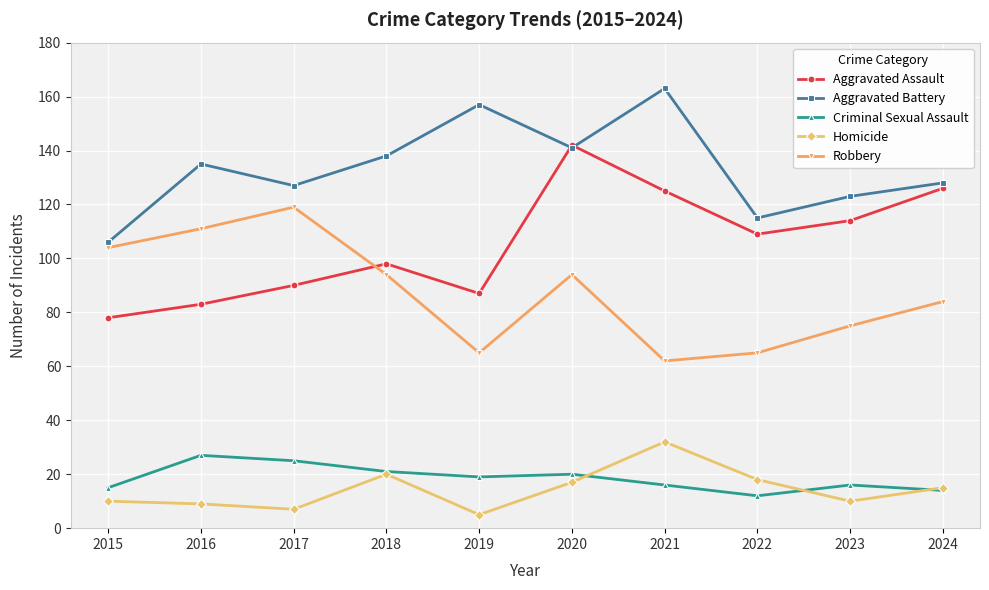

True or false: Aggravated Battery and Criminal Sexual Assault cross at least once.

False